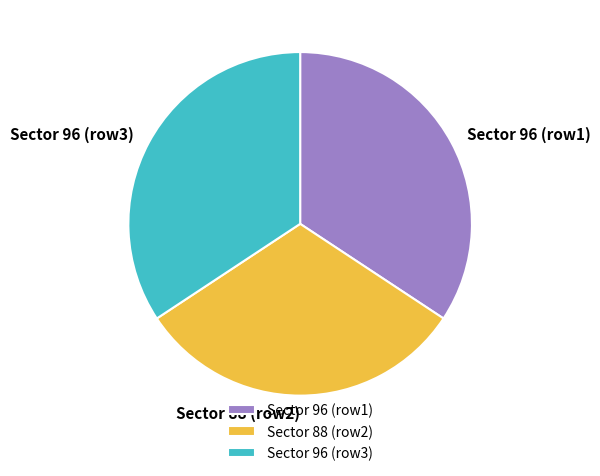

What is the smallest slice in the pie chart?

Sector 88 (row2)